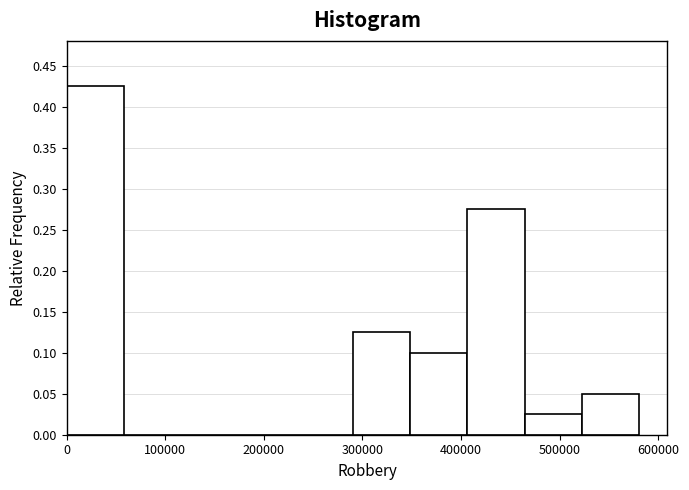

Over which range of the x-axis is the bar tallest?

0 to 60000